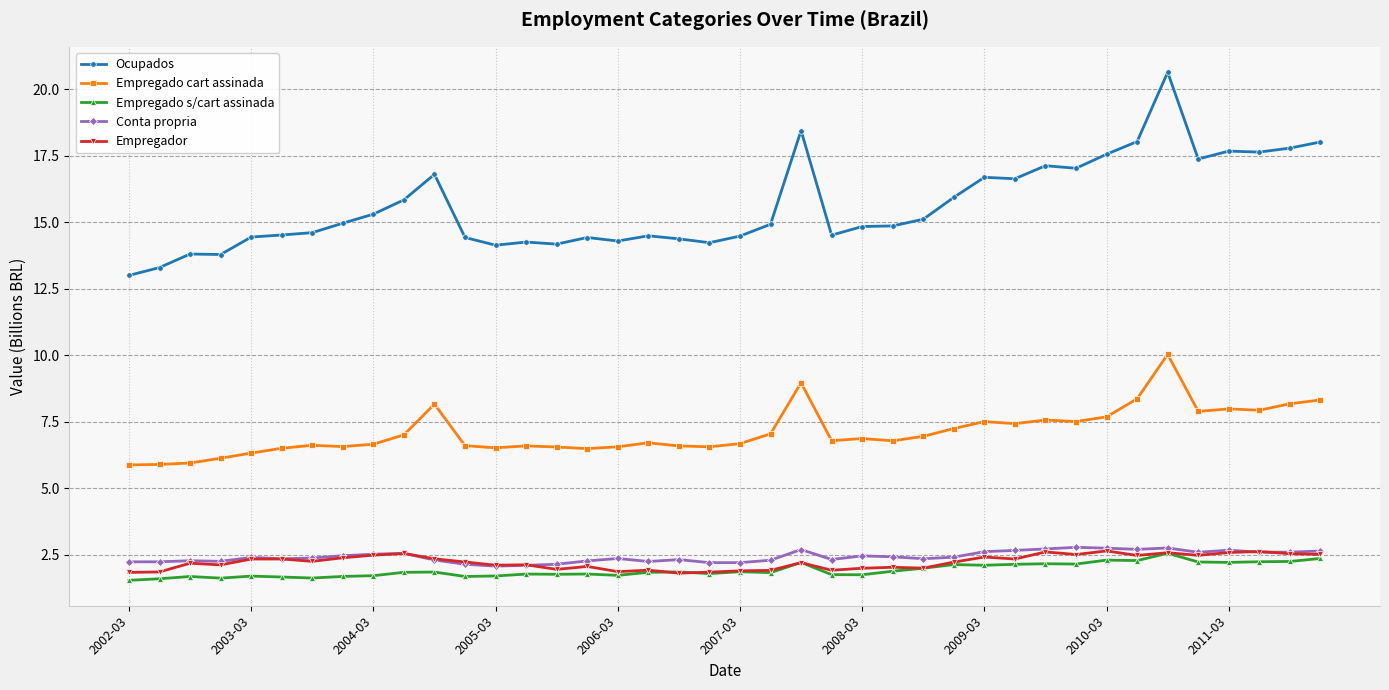

True or false: Ocupados and Empregador intersect in this chart.

False